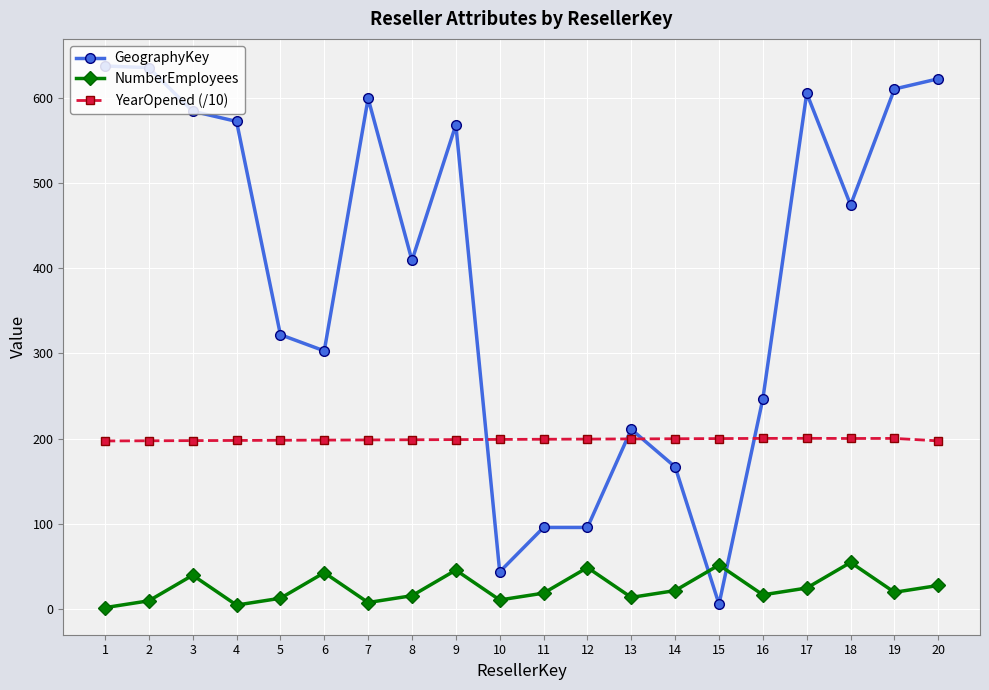

How many lines are shown in the chart?

3